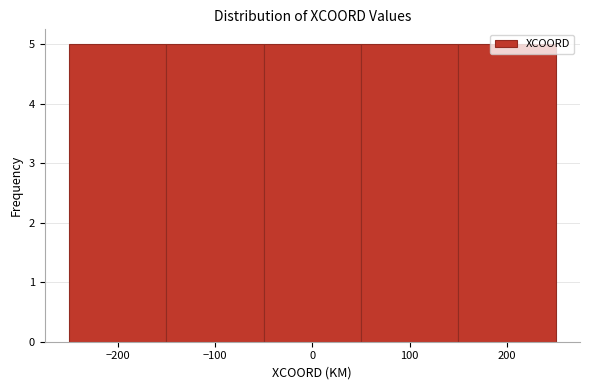

Reading left to right, transcribe this chart: for each bar, give the range it covers on the x-axis and its height. The values are not printed on the chart, so give them approximately, as read against the axis.

-250 to -150: 5
-150 to -50: 5
-50 to 50: 5
50 to 150: 5
150 to 250: 5